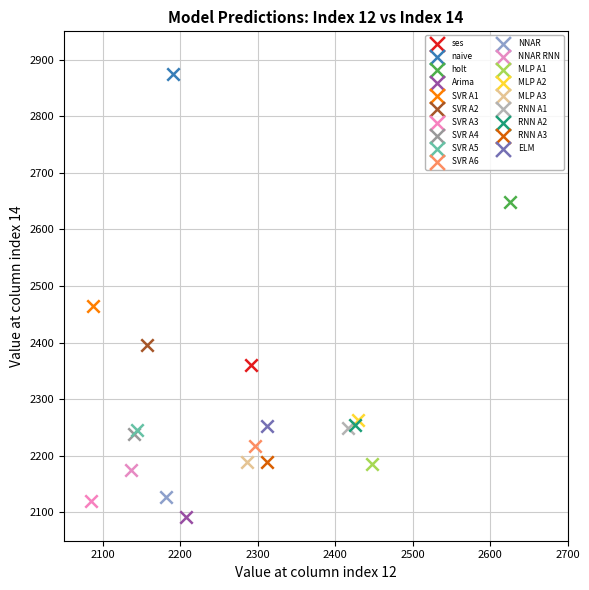

Which series reaches the maximum Y coordinate?

naive